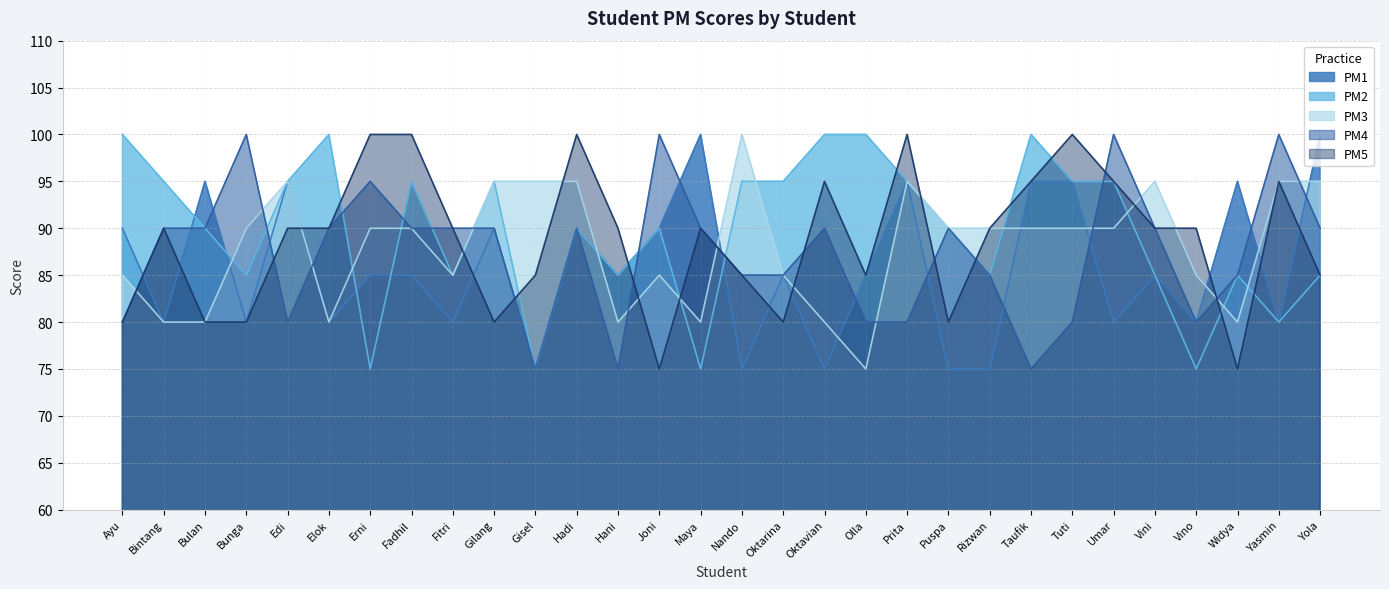

Is it true that PM3 equals 80 at Oktavian?

True